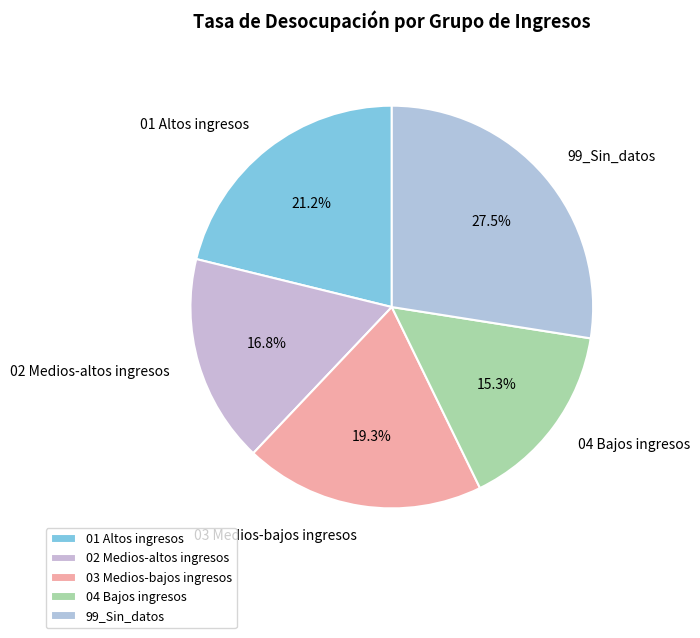

What is the ratio of the value at 01 Altos ingresos to the value at 03 Medios-bajos ingresos?

1.1